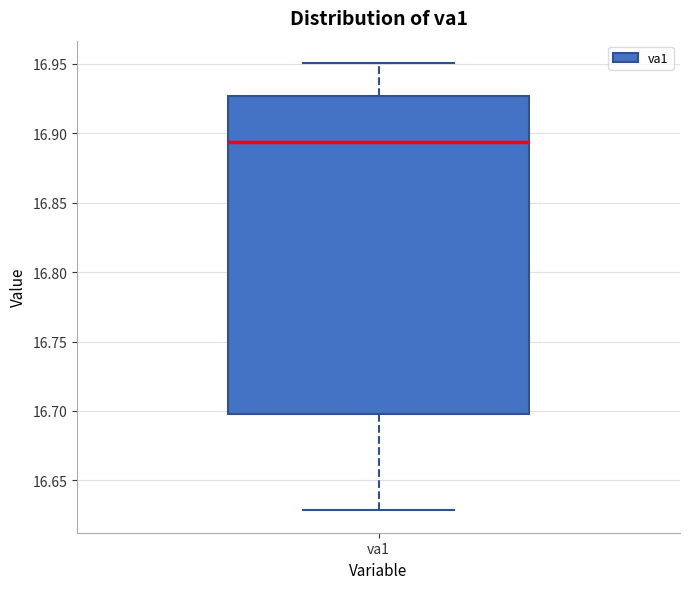

Read this box plot against the y-axis: the position of the median line, the range covered by the box, and the ends of both whiskers. The values are not printed on the chart, so give them approximately, as read against the axis.

median 16.895, box 16.700 to 16.925, whiskers 16.630 to 16.950